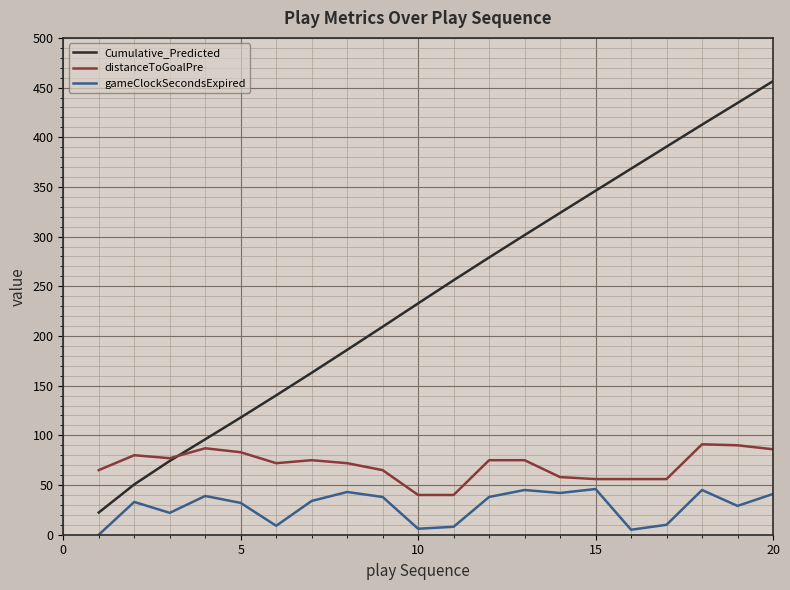

Which series has the largest range (max minus min)?

Cumulative_Predicted